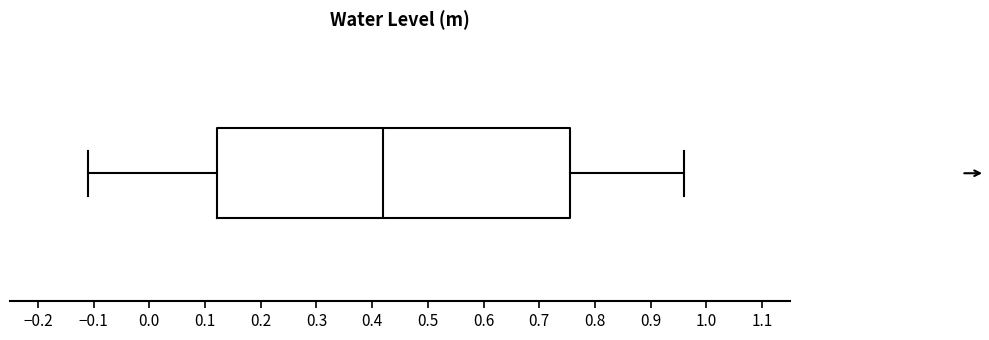

Transcribe this box plot: give where the median line is, the range the box spans, and where the two whiskers end, as read against the x-axis. The values are not printed on the chart, so give them approximately, as read against the axis.

median 0.42, box 0.12 to 0.76, whiskers -0.11 to 0.96